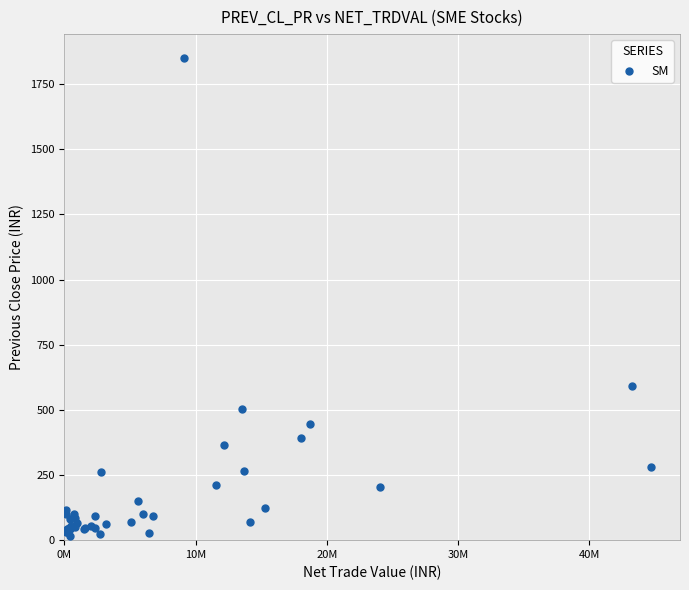

What Y value in the scatter plot is closest to 933?

589.9